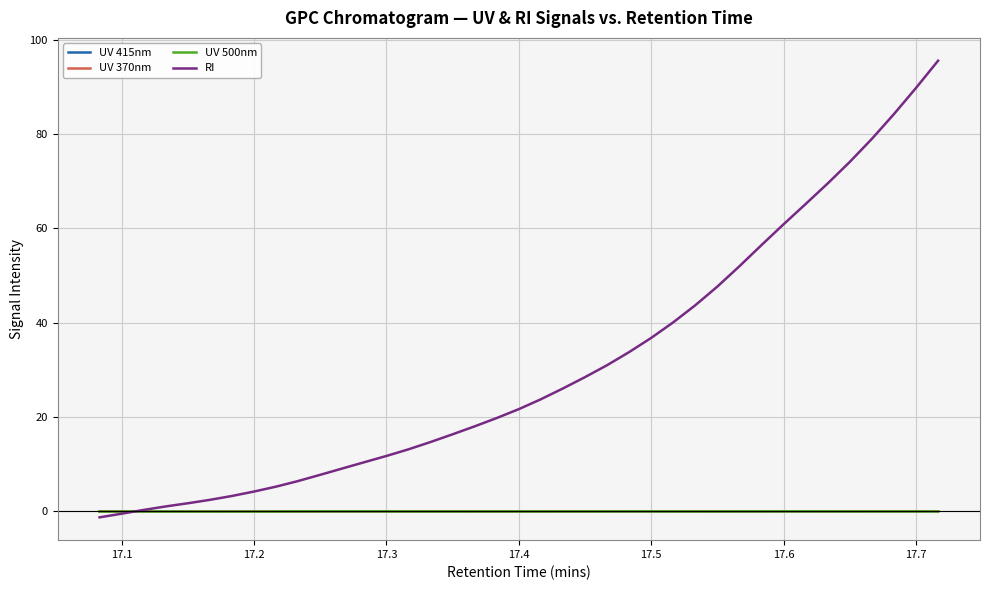

What is the maximum value shown in the chart?

95.5